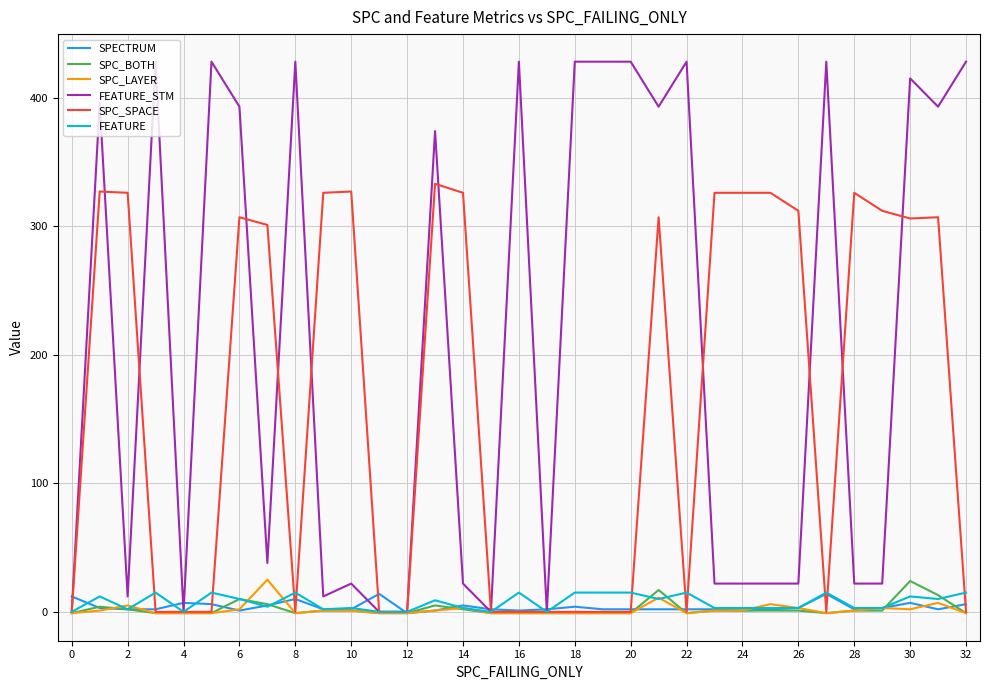

Which series has the widest spread of values?

FEATURE_STM